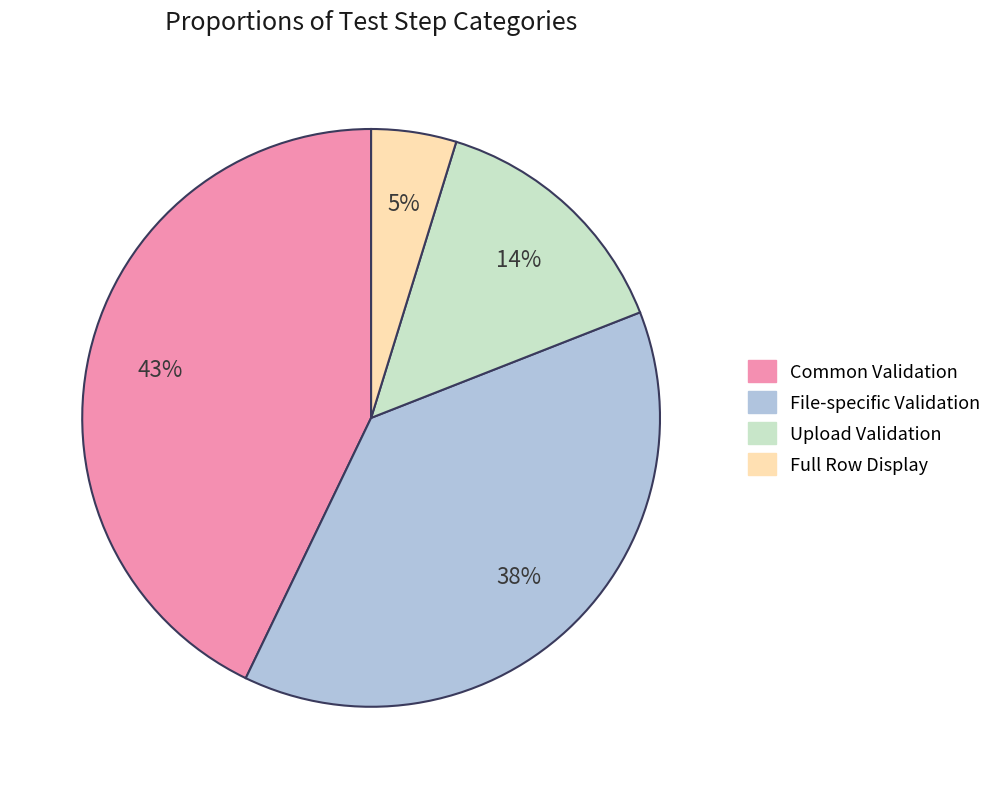

Combined, do Common Validation and File-specific Validation account for over 50%?

Yes